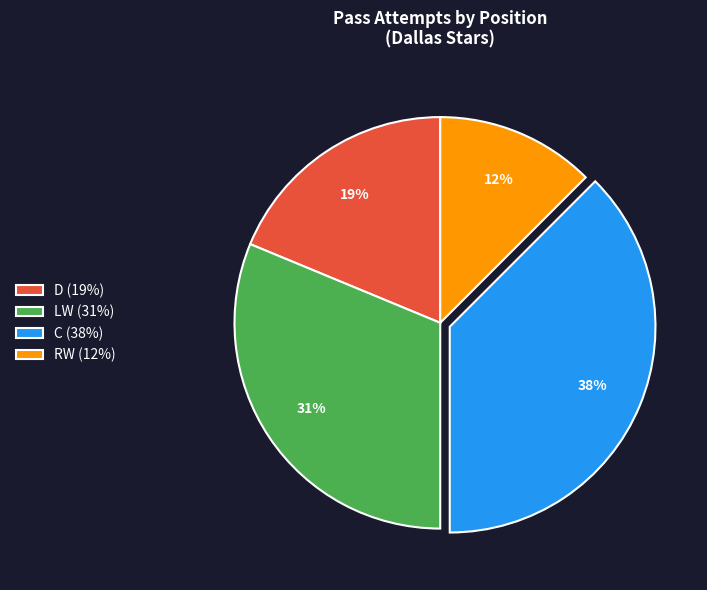

Which category has the biggest portion of the pie?

C (38%)